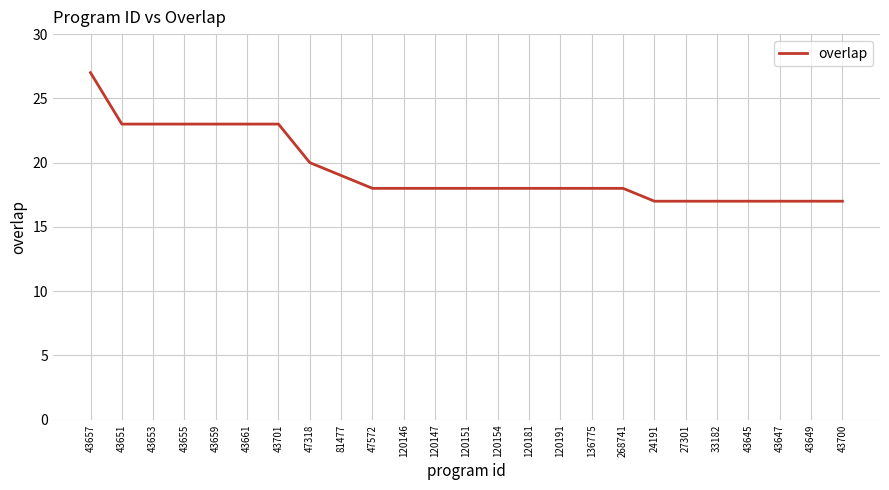

What is the difference between the second highest and second lowest values?

6